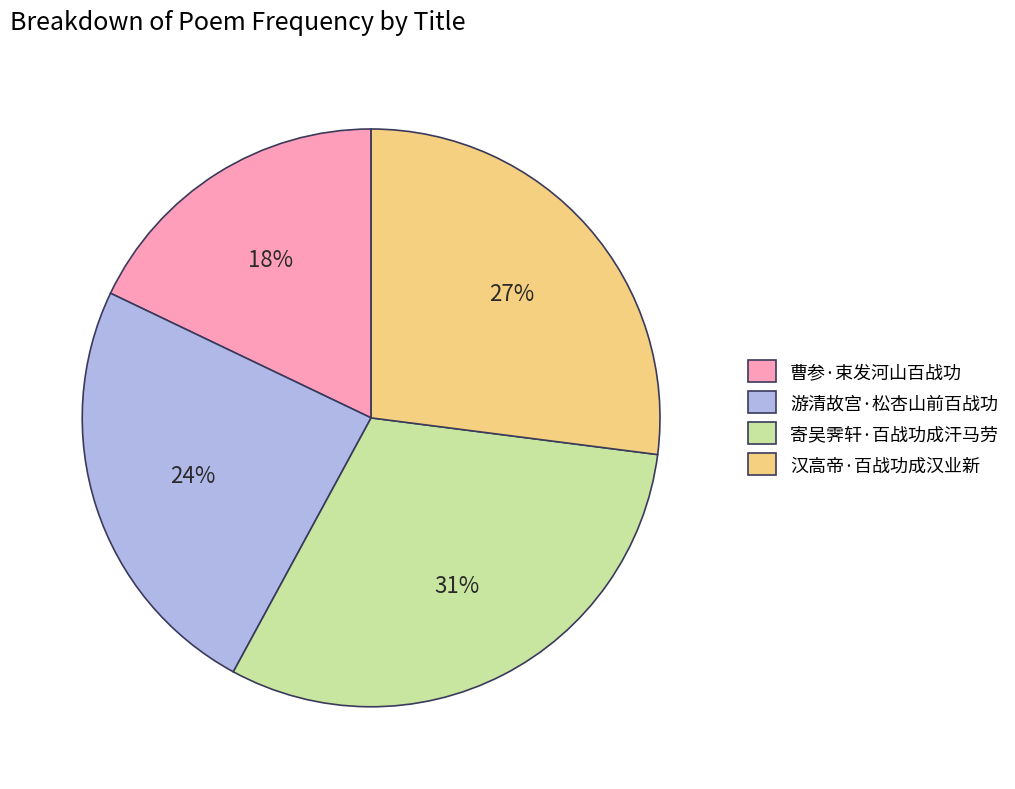

To the nearest percent, what is the difference between the largest and smallest slice percentages?

13%